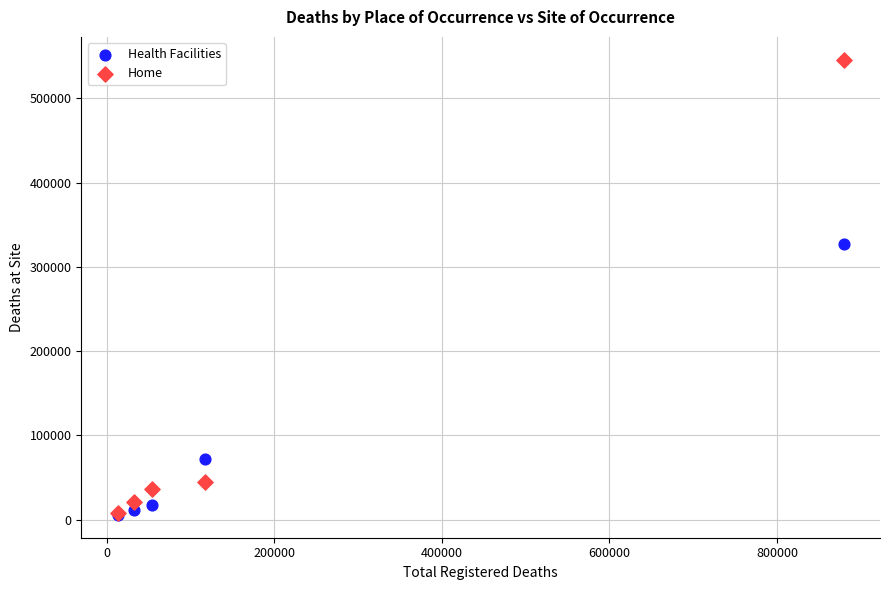

Which series has the largest Y range (max minus min)?

Home